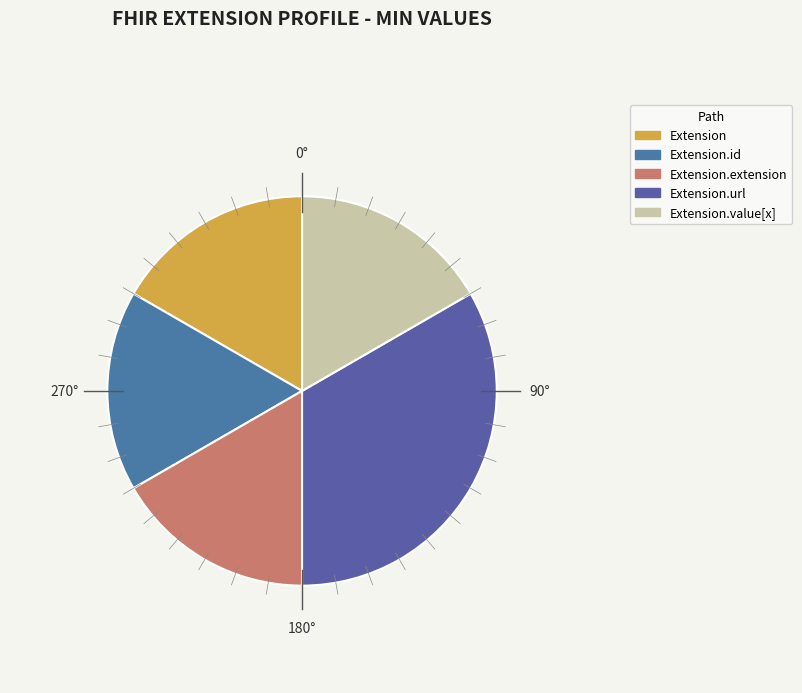

The Extension.id slice represents 1% of the pie. True or false?

False